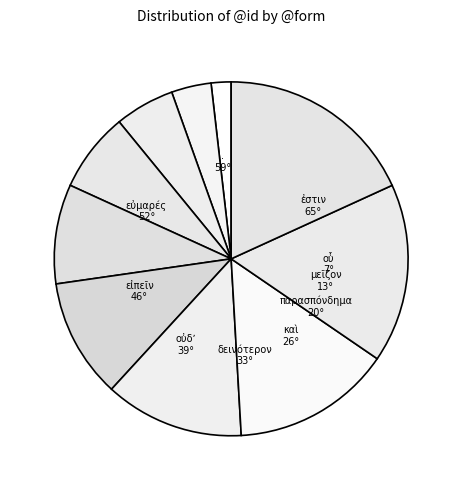

Which slice is the smallest?

οὗ